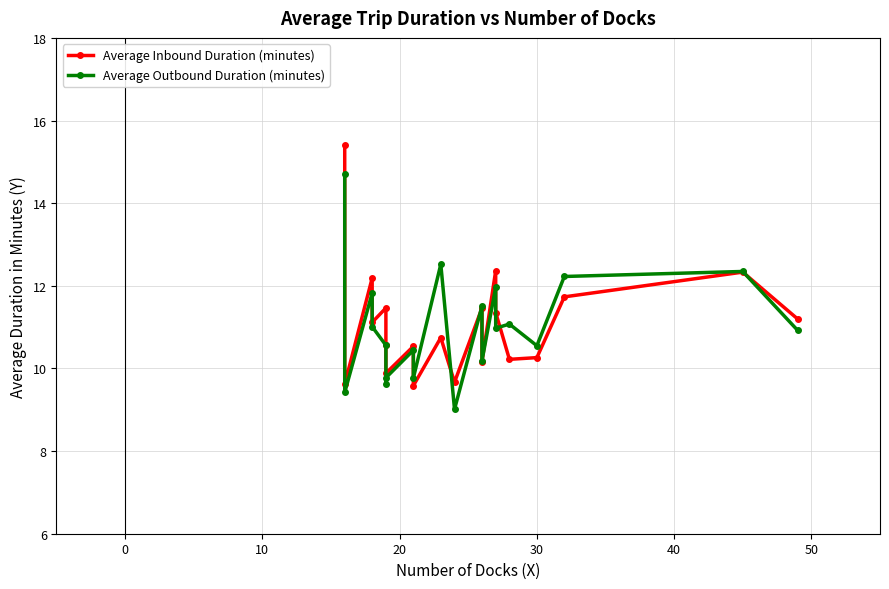

Reading right to left, transcribe all the data shown in this chart.

Average Inbound Duration (minutes): 11.2	12.3	11.7	10.3	10.2	11.4	12.4	10.2	11.5	9.7	10.7	9.6	10.5	9.9	10.6	11.5	11.1	12.2	9.6	15.4
Average Outbound Duration (minutes): 10.9	12.3	12.2	10.5	11.1	11.0	12.0	10.2	11.5	9.0	12.5	9.8	10.4	9.8	9.6	10.6	11.0	11.8	9.4	14.7